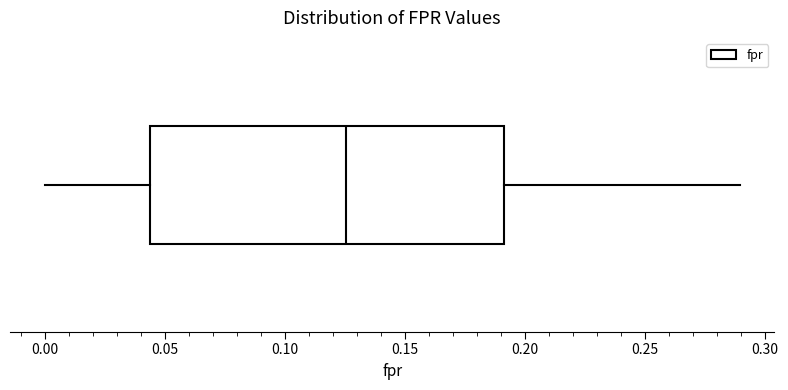

Transcribe this box plot: give where the median line is, the range the box spans, and where the two whiskers end, as read against the x-axis. The values are not printed on the chart, so give them approximately, as read against the axis.

median 0.125, box 0.045 to 0.190, whiskers 0.000 to 0.290